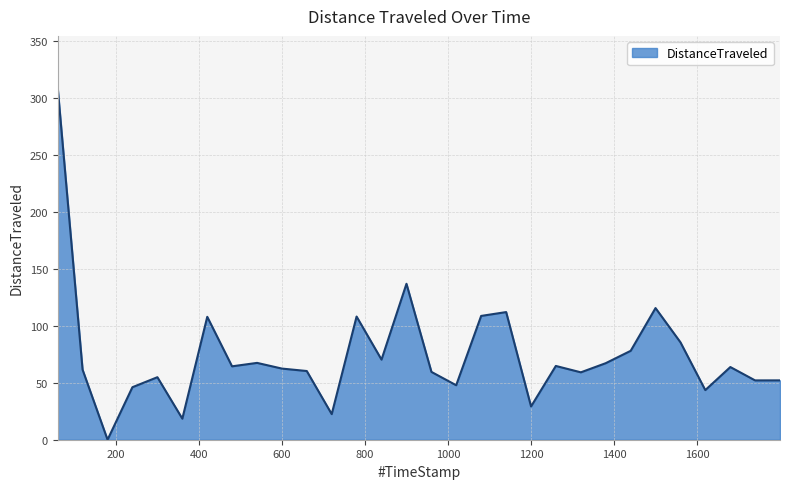

What is the greatest value displayed?

308.5